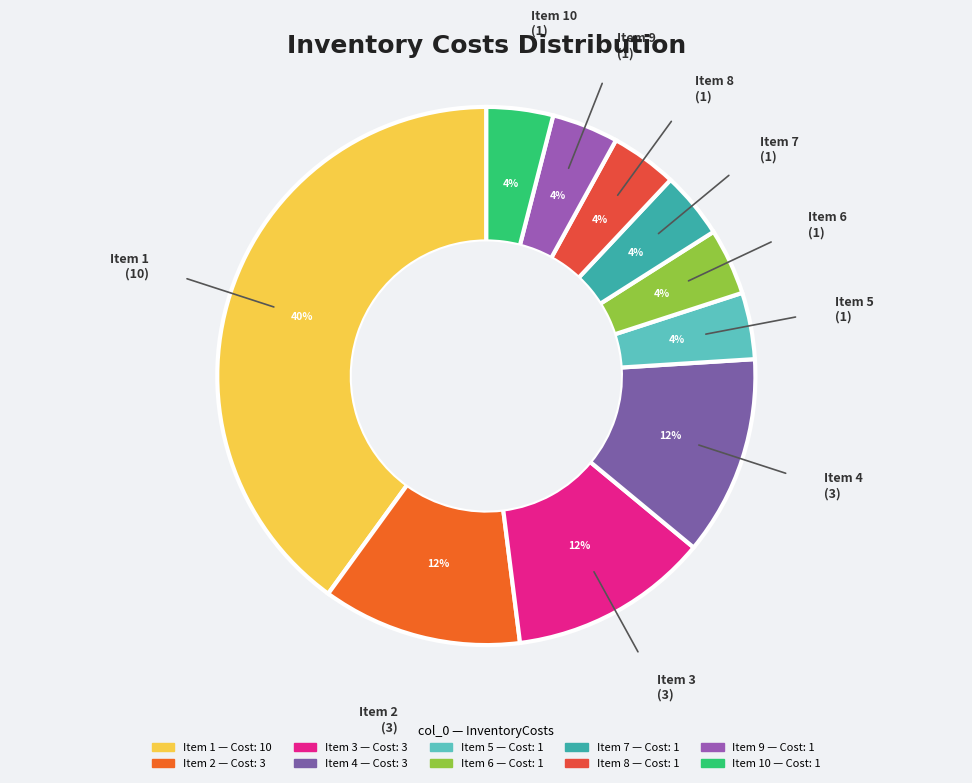

How many segments does this pie chart have?

10